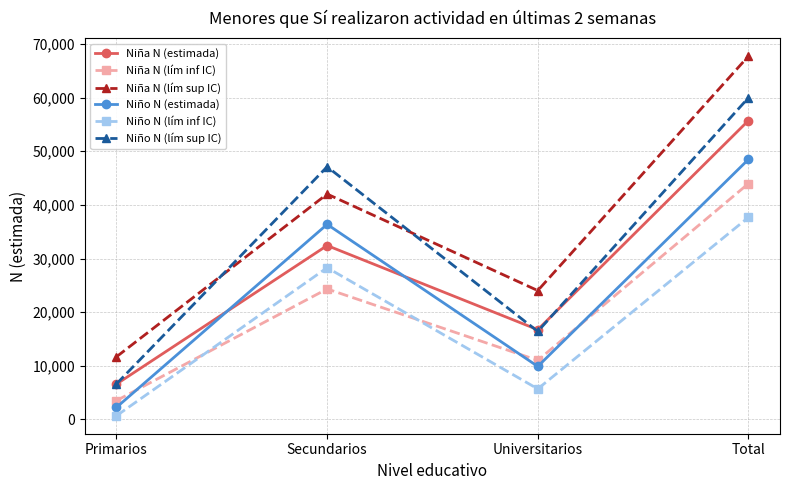

List the labels in order of Niño N (lím inf IC) value, smallest first.

Primarios, Universitarios, Secundarios, Total